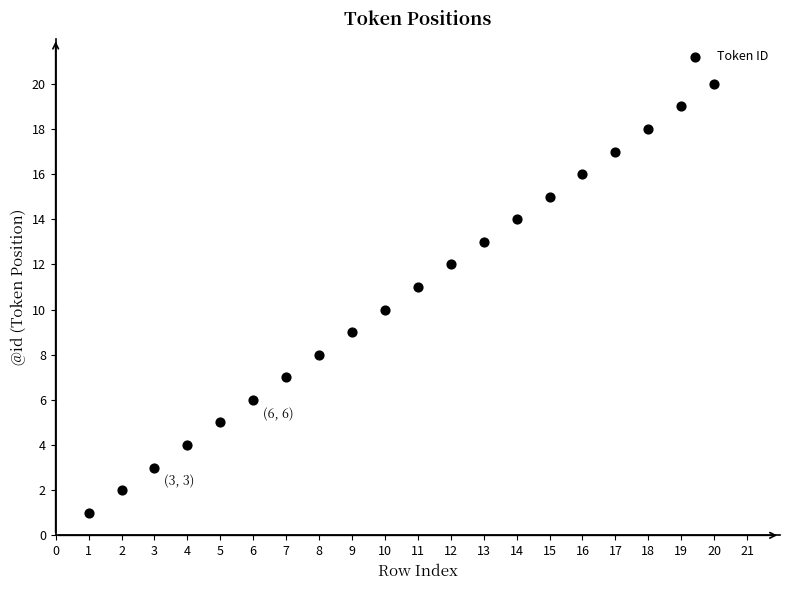

What is the range of Y values (max minus min)?

19